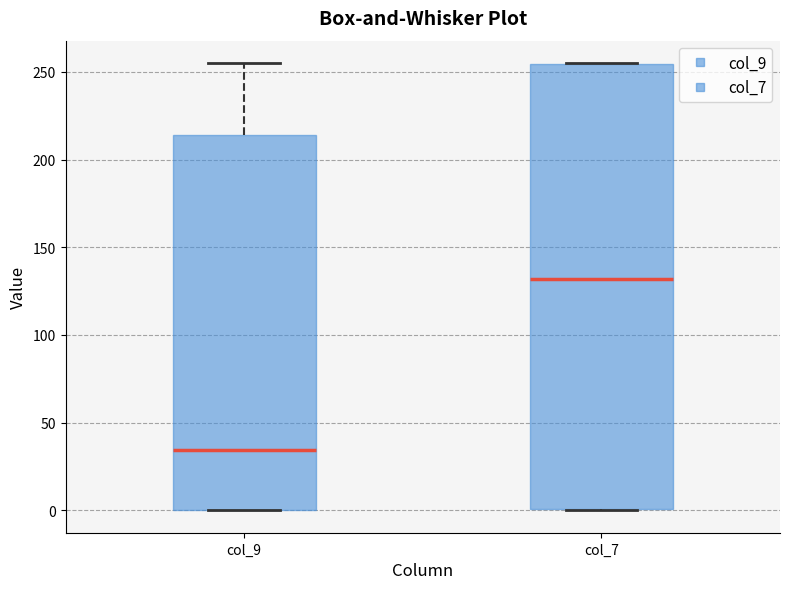

Reading left to right, transcribe this box plot: for each box, give where its median line is, the range the box spans, and where its two whiskers end, as read against the y-axis. The values are not printed on the chart, so give them approximately, as read against the axis.

col_9: median 35, box 0 to 215, whiskers 0 to 255
col_7: median 130, box 0 to 255, whiskers 0 to 255